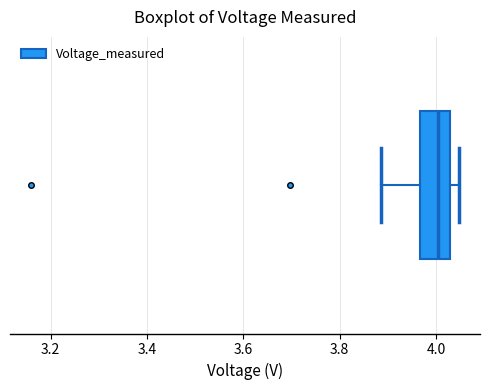

Where does the median line of the box sit on the x-axis? The values are not printed on the chart, so give them approximately, as read against the axis.

4.00